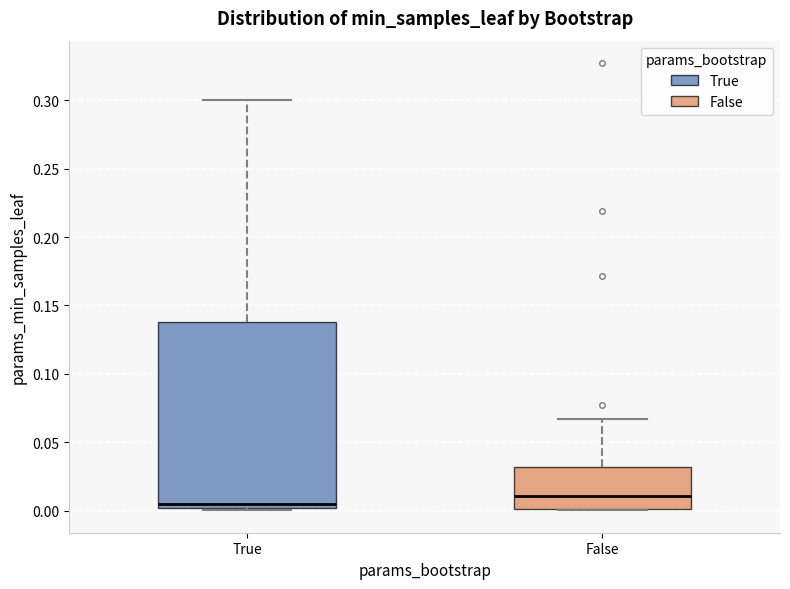

Reading left to right, read every box against the y-axis: the position of its median line, the range the box covers, and the ends of its whiskers. The values are not printed on the chart, so give them approximately, as read against the axis.

True: median 0.005, box 0.000 to 0.140, whiskers 0.000 (just below the box's lower edge) to 0.300
False: median 0.010, box 0.000 to 0.030, whiskers 0.000 to 0.065